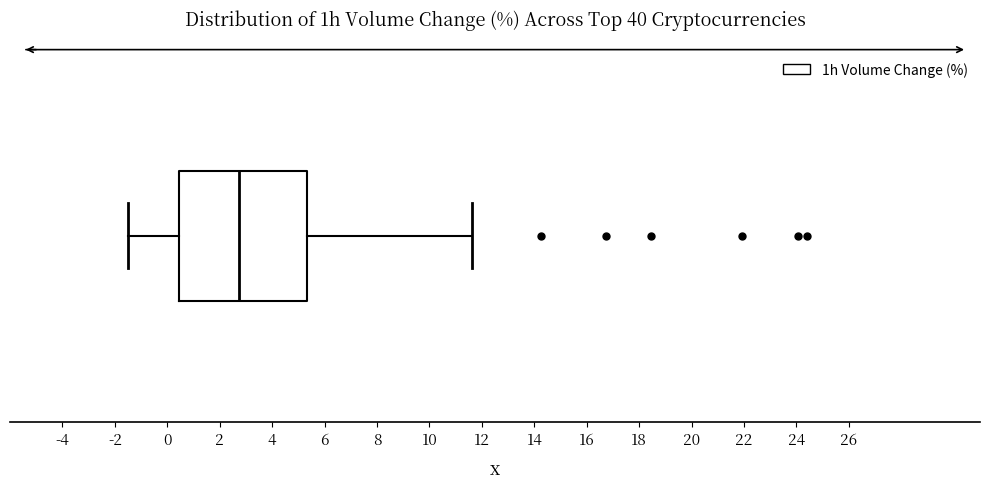

Where is the right edge of the box on the x-axis? The values are not printed on the chart, so give them approximately, as read against the axis.

5.4